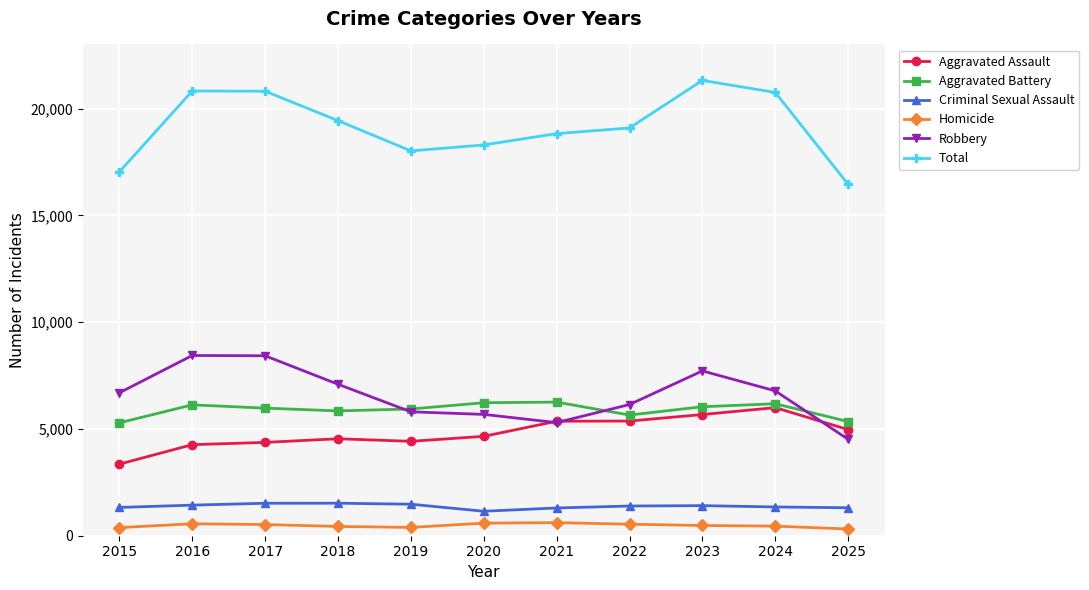

Is the value of Criminal Sexual Assault at 2018 greater than the value of Aggravated Battery at 2016?

No